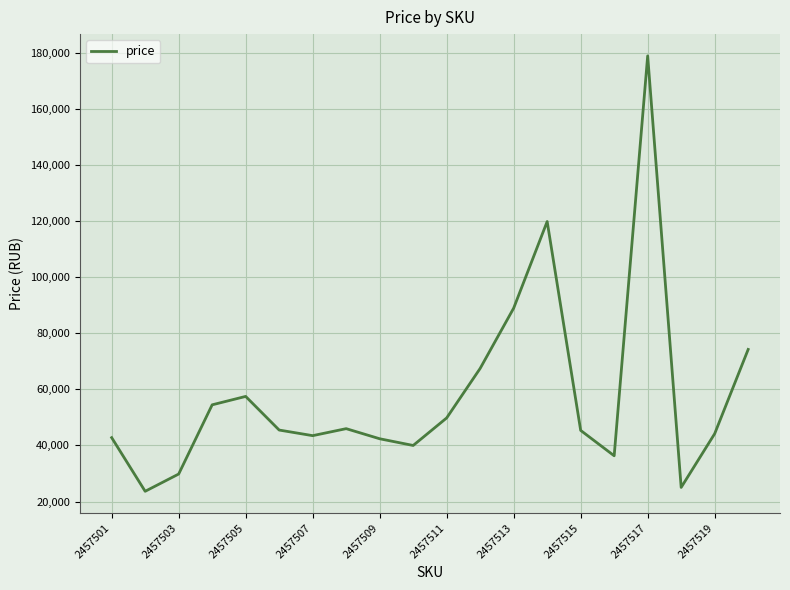

What is the maximum value shown in the chart?

179000